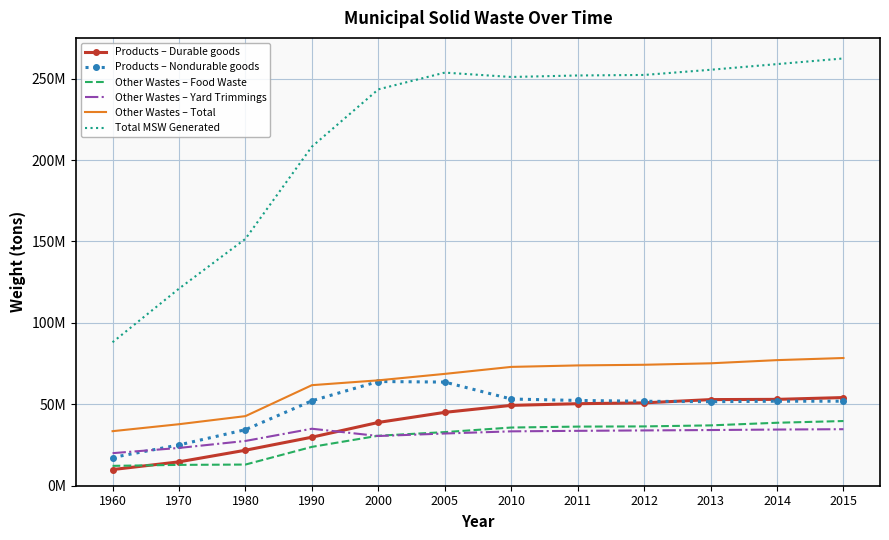

Reading right to left, list all the values displayed in this chart.

Products – Durable goods: 2015=54.1	2014=53.0	2013=52.9	2012=50.9	2011=50.4	2010=49.4	2005=45.1	2000=38.9	1990=29.8	1980=21.8	1970=14.7	1960=9.9
Products – Nondurable goods: 2015=51.9	2014=51.9	2013=51.6	2012=51.9	2011=52.4	2010=53.2	2005=63.6	2000=64.0	1990=52.2	1980=34.4	1970=25.1	1960=17.3
Other Wastes – Food Waste: 2015=39.7	2014=38.7	2013=37.1	2012=36.4	2011=36.3	2010=35.7	2005=32.9	2000=30.7	1990=23.9	1980=13.0	1970=12.8	1960=12.2
Other Wastes – Yard Trimmings: 2015=34.7	2014=34.5	2013=34.2	2012=34.0	2011=33.7	2010=33.4	2005=32.1	2000=30.5	1990=35.0	1980=27.5	1970=23.2	1960=20.0
Other Wastes – Total: 2015=78.4	2014=77.1	2013=75.2	2012=74.3	2011=73.9	2010=73.0	2005=68.7	2000=64.7	1990=61.8	1980=42.8	1970=37.8	1960=33.5
Total MSW Generated: 2015=262.4	2014=258.9	2013=255.5	2012=252.3	2011=252.0	2010=251.1	2005=253.7	2000=243.4	1990=208.3	1980=151.6	1970=121.1	1960=88.1